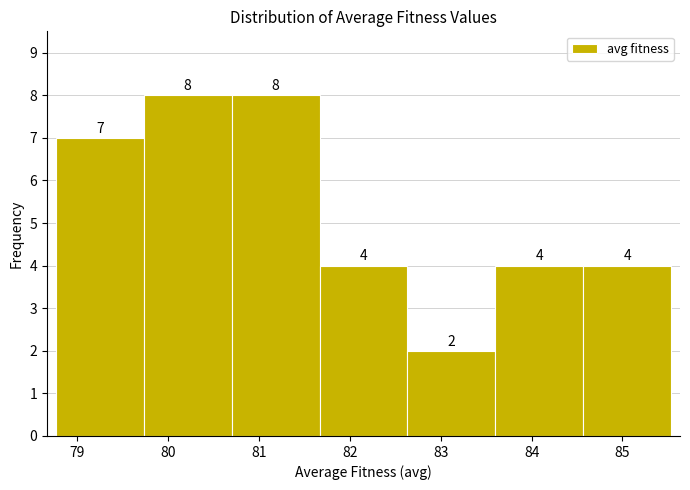

Reading left to right, list every bar in this chart as the range it spans on the x-axis followed by its height. The bar edges are not printed on the chart, so give them approximately, as read against the axis.

78.8 to 79.7: 7
79.7 to 80.7: 8
80.7 to 81.7: 8
81.7 to 82.6: 4
82.6 to 83.6: 2
83.6 to 84.6: 4
84.6 to 85.5: 4